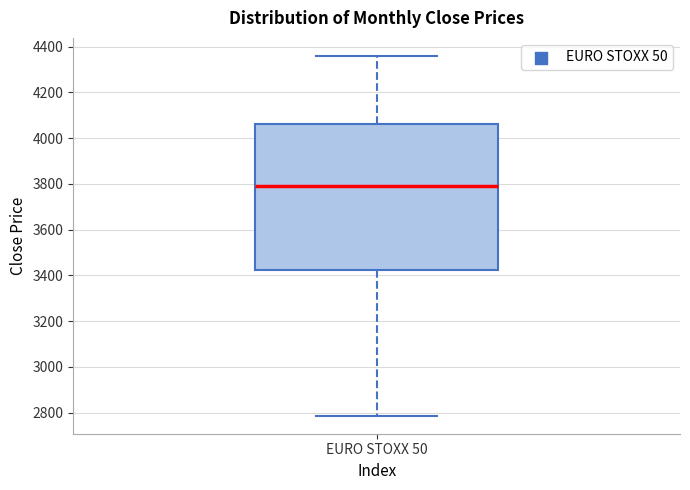

Read this box plot against the y-axis: the position of the median line, the range covered by the box, and the ends of both whiskers. The values are not printed on the chart, so give them approximately, as read against the axis.

median 3800, box 3420 to 4060, whiskers 2780 to 4360